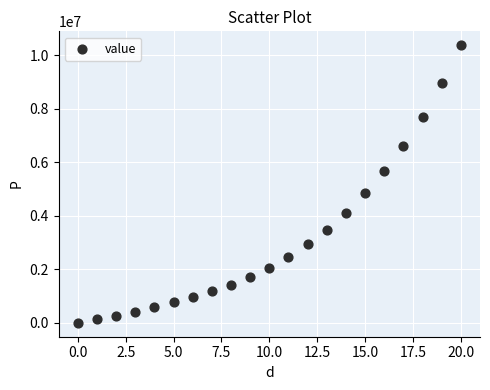

What is the range of Y values (max minus min)?

10380657.1